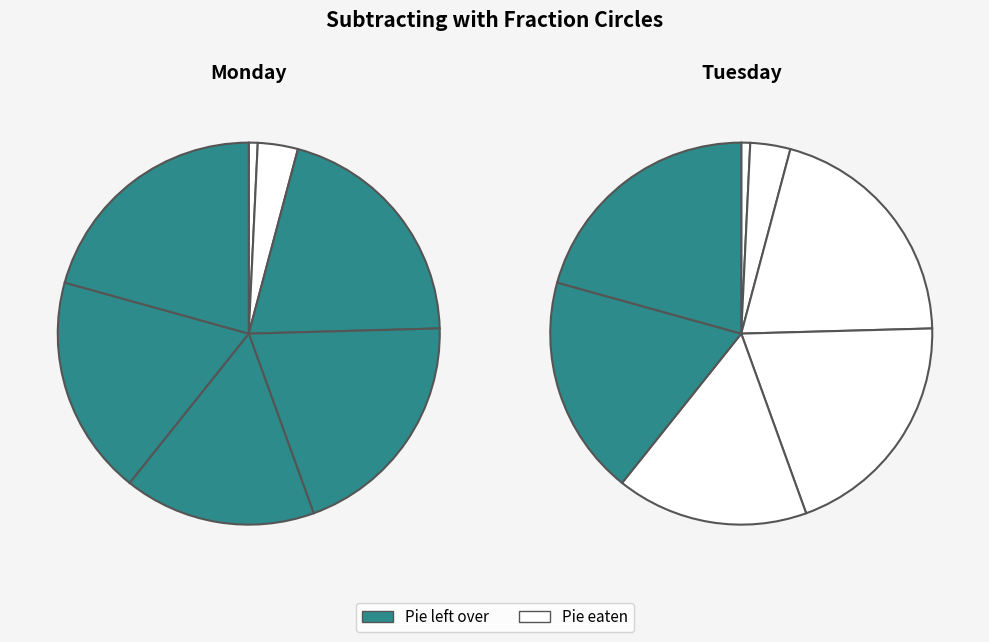

What percentage is the 4 slice, to the nearest percent?

3%